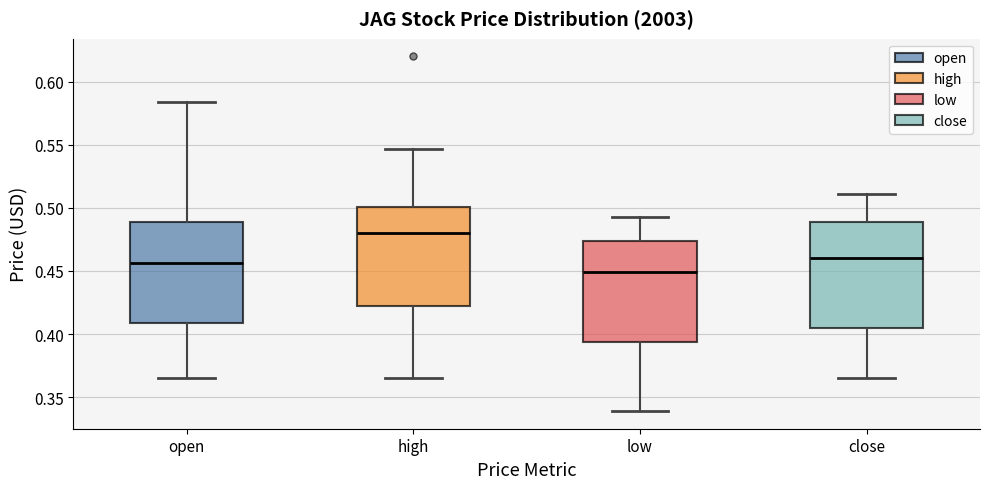

Where is the upper edge of the box for high on the y-axis? The values are not printed on the chart, so give them approximately, as read against the axis.

0.500